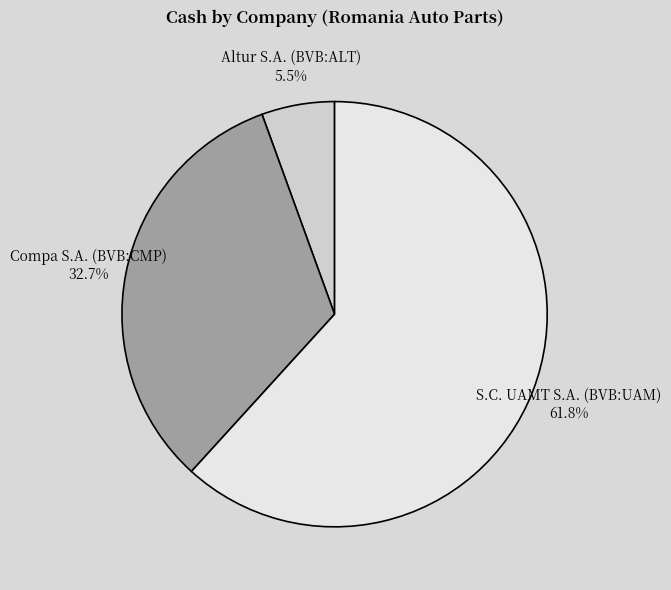

Does S.C. UAMT S.A. (BVB:UAM) represent more than half of the total?

Yes